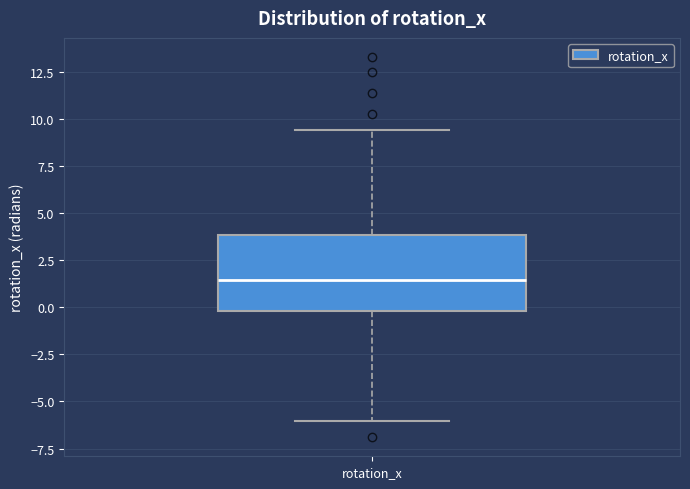

Read this box plot against the y-axis: the position of the median line, the range covered by the box, and the ends of both whiskers. The values are not printed on the chart, so give them approximately, as read against the axis.

median 1.5, box 0.0 to 4.0, whiskers -6.0 to 9.5